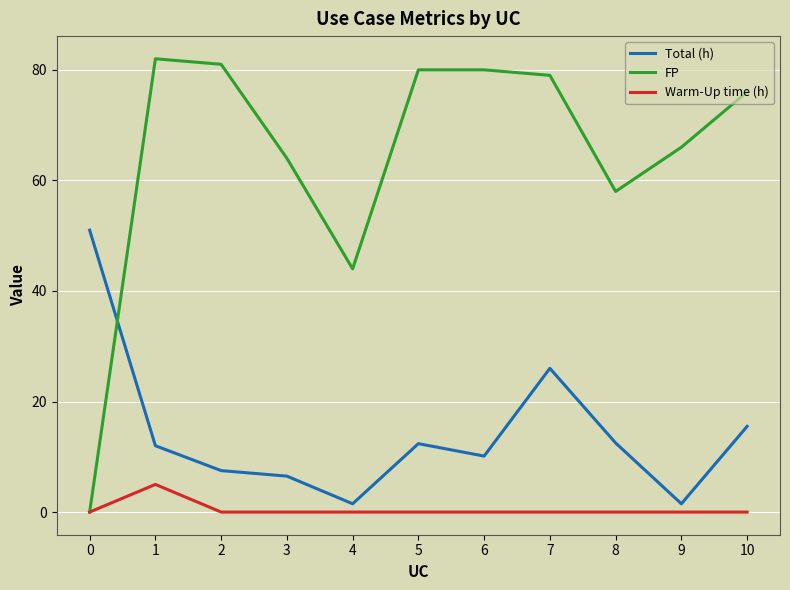

How many values in the FP series are below 76?

5